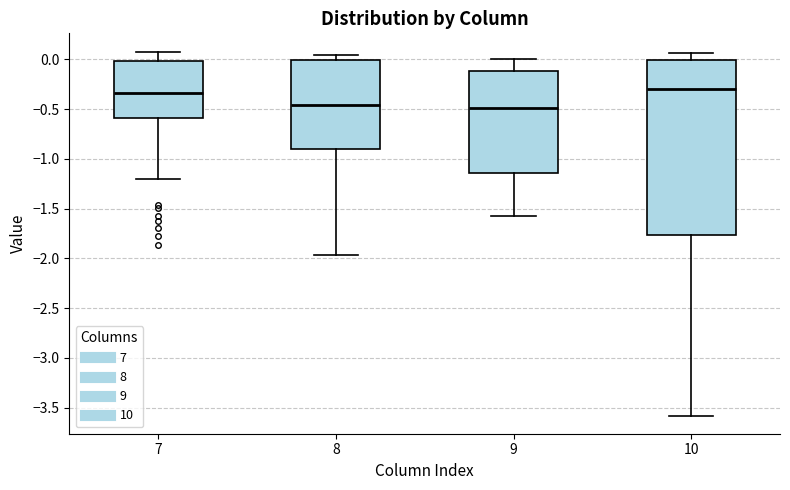

Comparing the boxes themselves (not the whiskers), which one is the tallest?

10